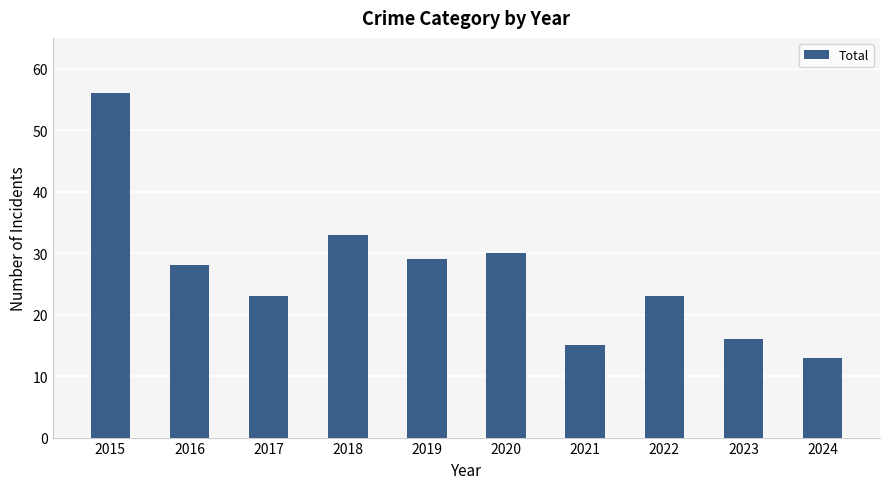

What is the smallest value displayed?

13